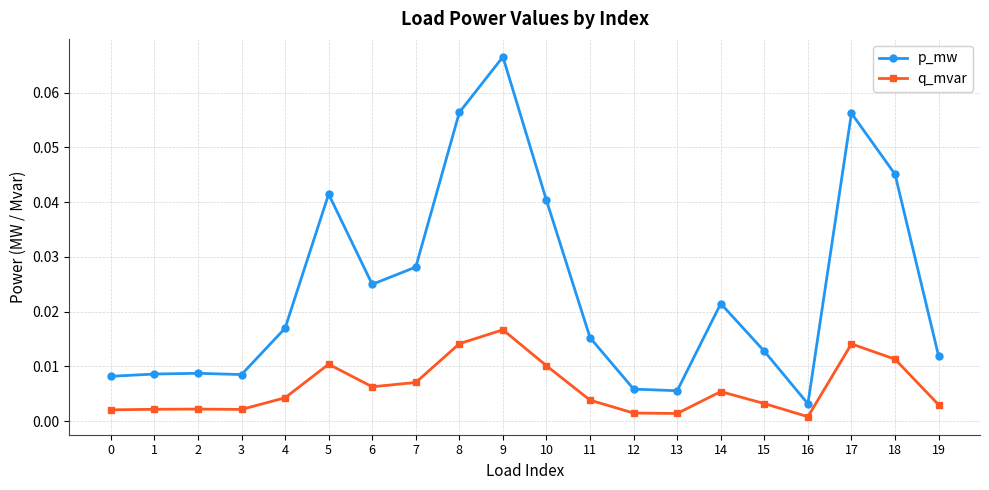

Is the value of q_mvar at 7 greater than the value of p_mw at 19?

No